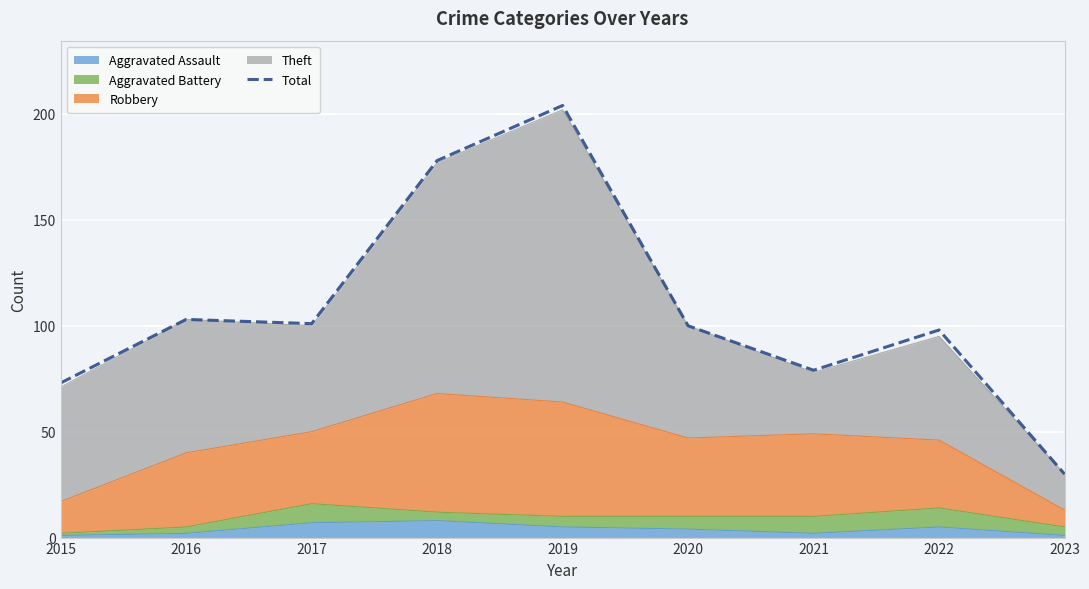

How many values exceed 100?

4